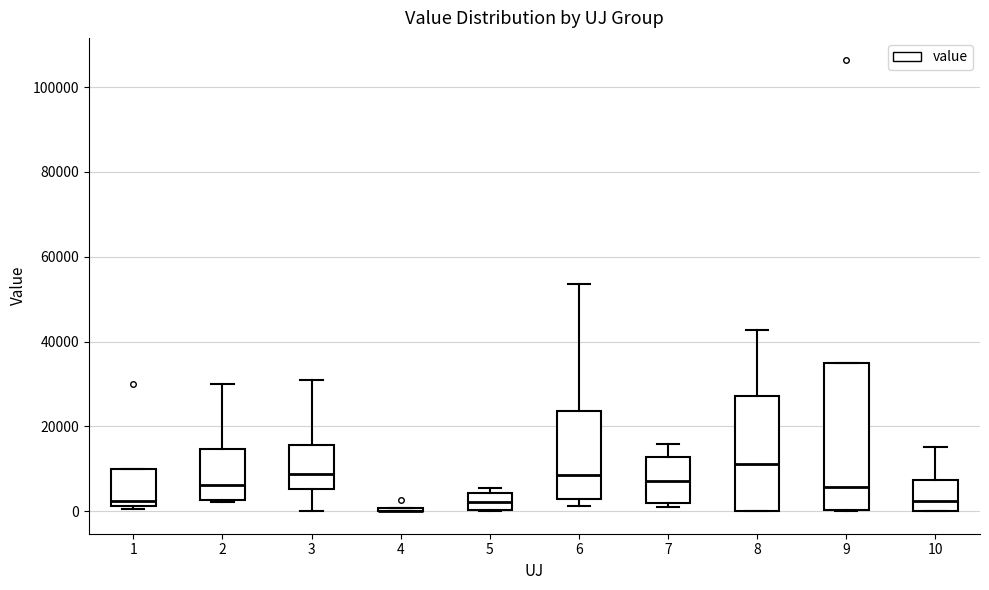

Reading left to right, read every box against the y-axis: the position of its median line, the range the box covers, and the ends of its whiskers. The values are not printed on the chart, so give them approximately, as read against the axis.

1: median 2000 (just above the box's lower edge), box 2000 to 10000, whiskers 0 to 10000
2: median 6000, box 2000 to 14000, whiskers 2000 to 30000
3: median 8000, box 6000 to 16000, whiskers 0 to 30000
4: box collapsed to a line at 0, whiskers 0 to 0
5: median 2000, box 0 to 4000, whiskers 0 to 6000
6: median 8000, box 2000 to 24000, whiskers 2000 (just below the box's lower edge) to 54000
7: median 8000, box 2000 to 12000, whiskers 0 to 16000
8: median 12000, box 0 to 28000, whiskers 0 to 42000
9: median 6000, box 0 to 34000, whiskers 0 to 34000
10: median 2000, box 0 to 8000, whiskers 0 to 16000